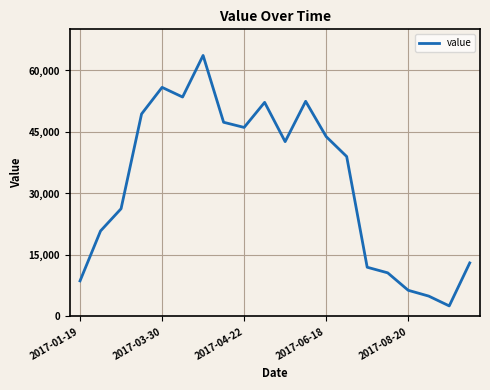

What is the difference between the maximum and minimum values?

61066.1